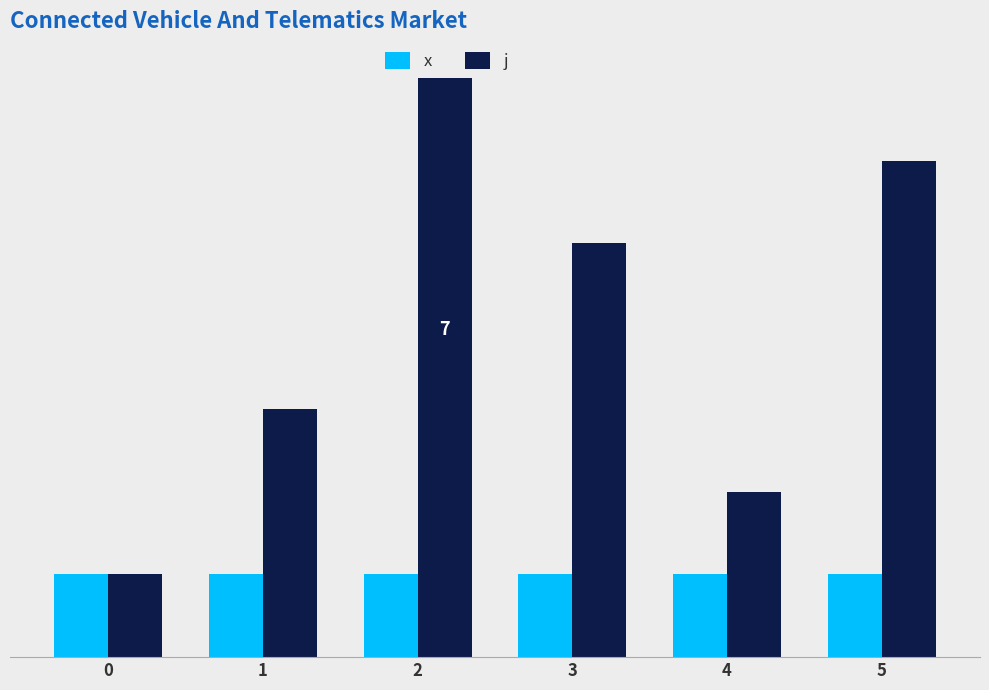

The j series shows 2 at 4. True or false?

True